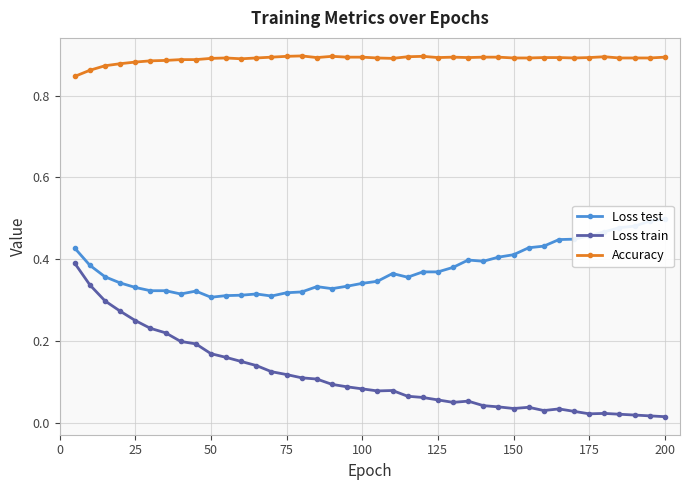

How many Accuracy values are between 0 and 1?

40